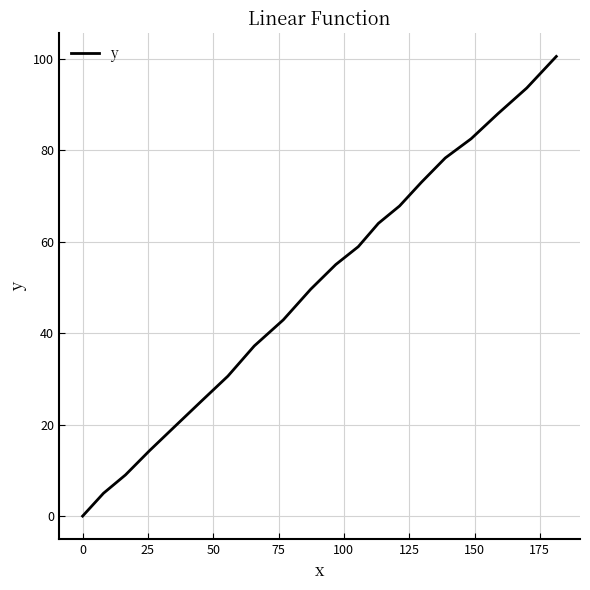

Does the chart display data point markers on the line(s)?

No